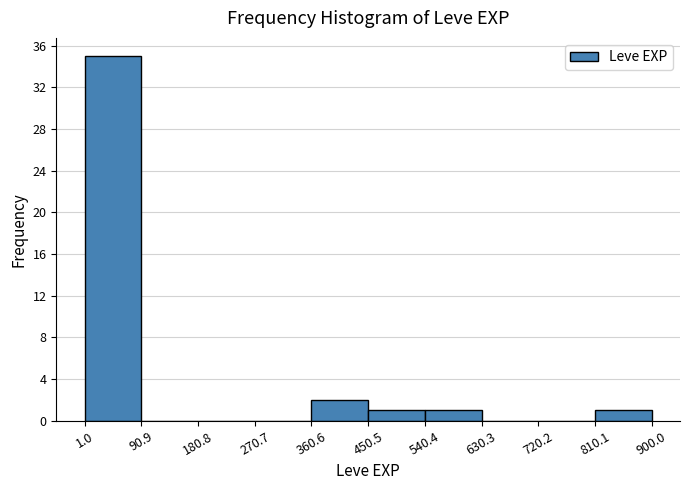

How tall is the bar that spans 450.5 to 540.4 on the x-axis? The values are not printed on the chart, so give them approximately, as read against the axis.

1